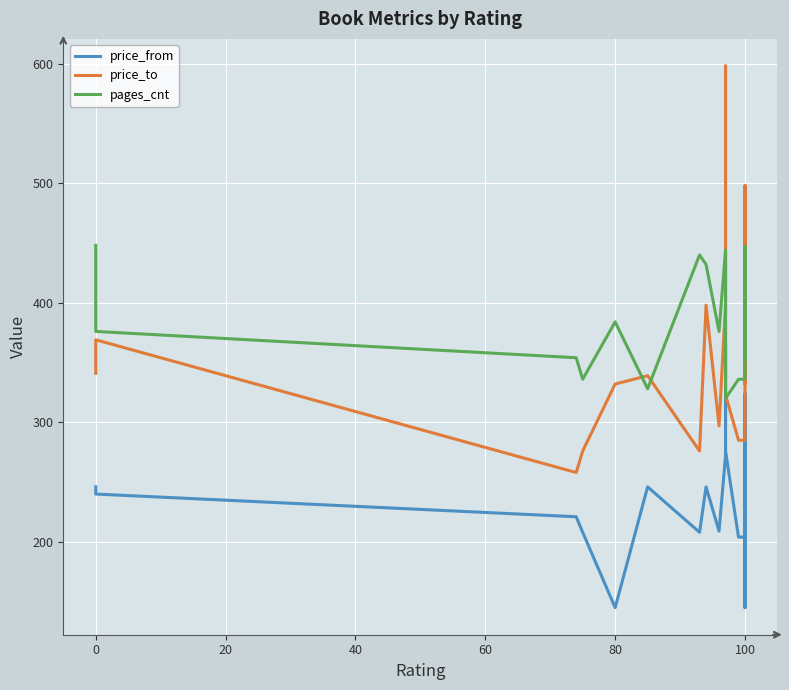

Reading left to right, what are all the values shown in this chart?

price_from: 246	240	221	208	145	246	208	246	209	272	366	297	276	204	204	257	324	239	145	221
price_to: 341	369	258	276	332	339	276	398	297	399	598	449	323	285	285	333	498	332	400	349
pages_cnt: 448	376	354	336	384	328	440	432	376	444	434	388	320	336	336	384	400	447	352	376